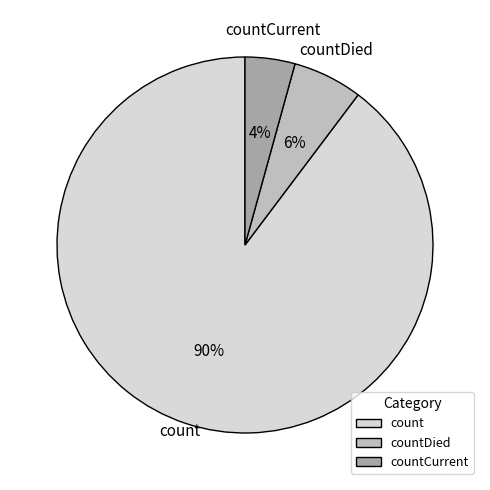

Does count represent more than half of the total?

Yes